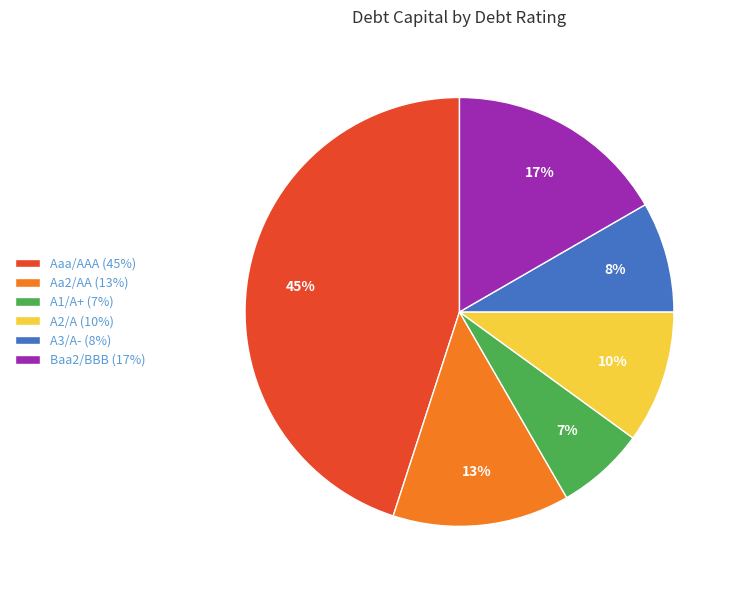

To the nearest percent, what is the average slice percentage?

17%